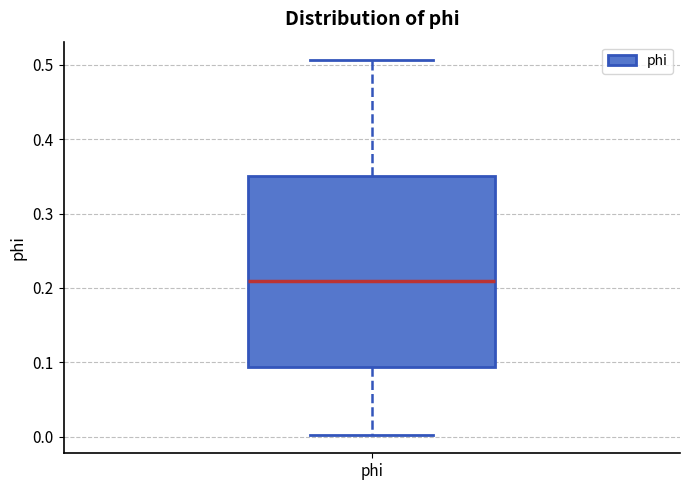

Read this box plot against the y-axis: the position of the median line, the range covered by the box, and the ends of both whiskers. The values are not printed on the chart, so give them approximately, as read against the axis.

median 0.21, box 0.09 to 0.35, whiskers 0.00 to 0.51